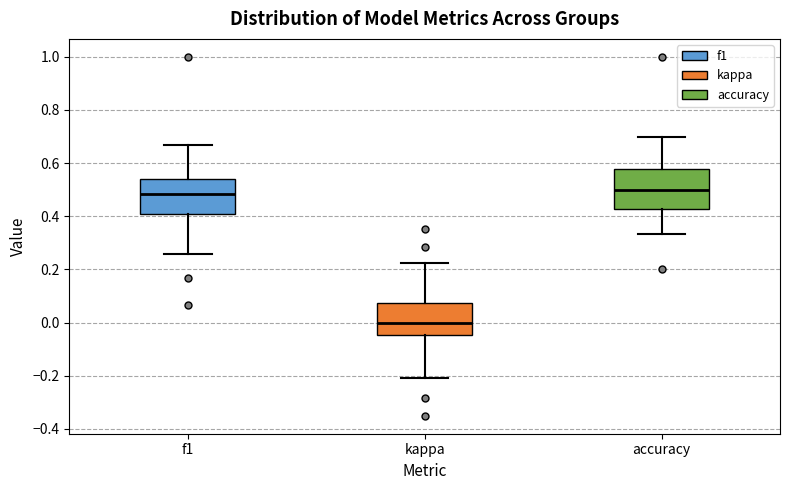

Where is the lower edge of the box for accuracy on the y-axis? The values are not printed on the chart, so give them approximately, as read against the axis.

0.42